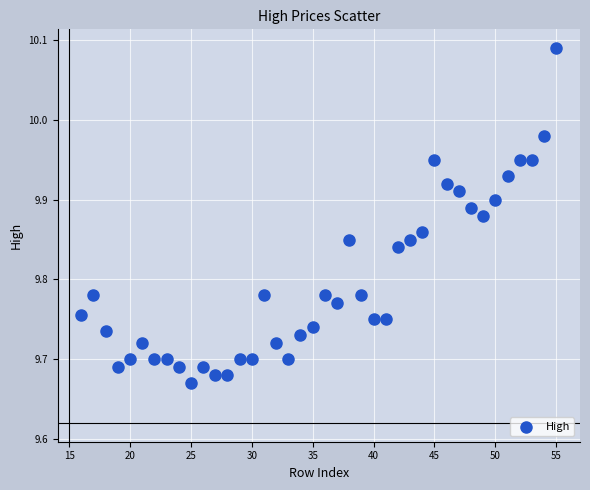

What is the range of Y values (max minus min)?

0.4